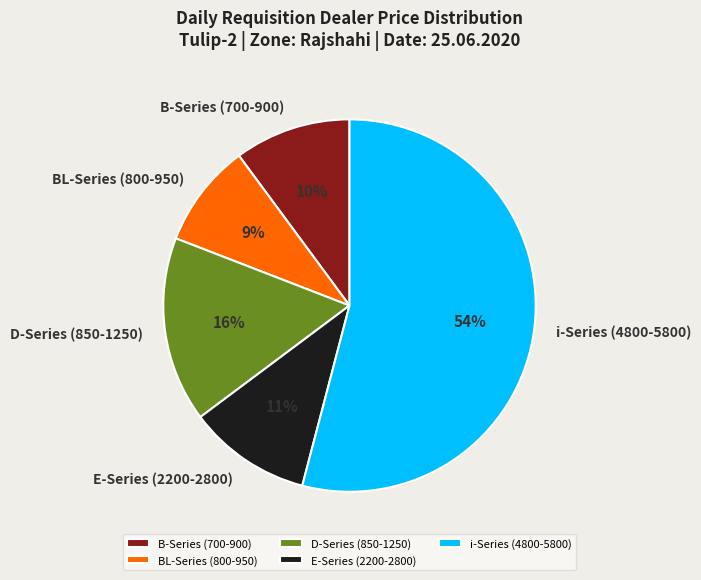

Which has a higher value, i-Series (4800-5800) or D-Series (850-1250)?

i-Series (4800-5800)